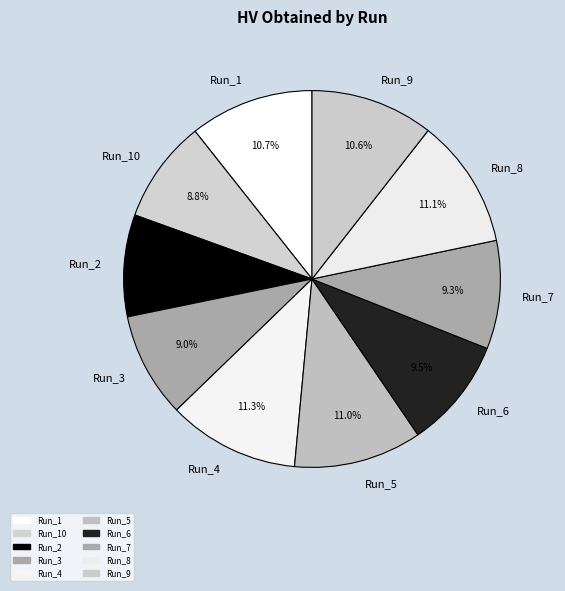

To the nearest percent, what is the difference between the largest and smallest slice percentages?

3%